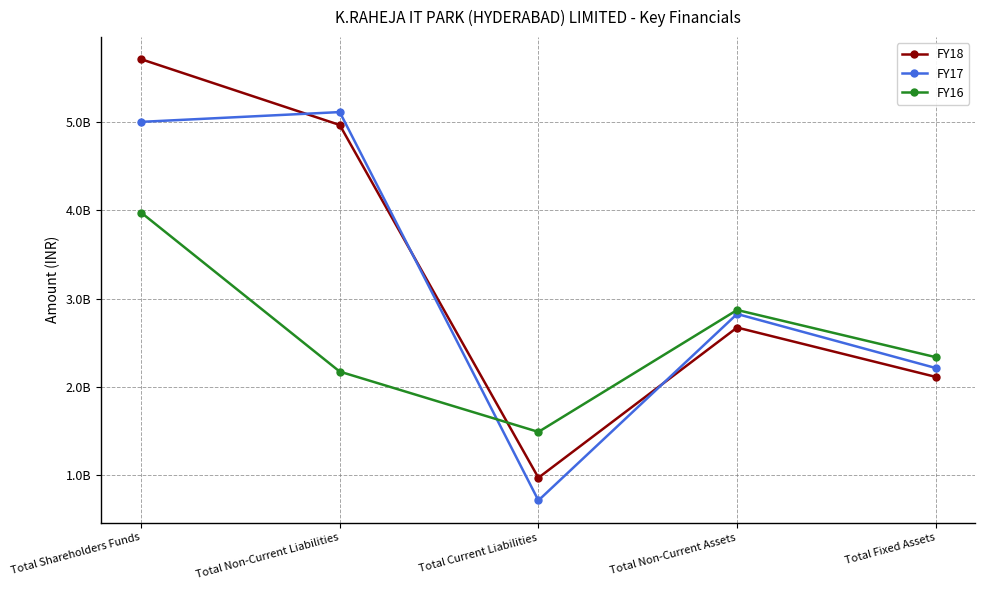

What is the difference between the highest and lowest values at Total Shareholders Funds?

1738919000